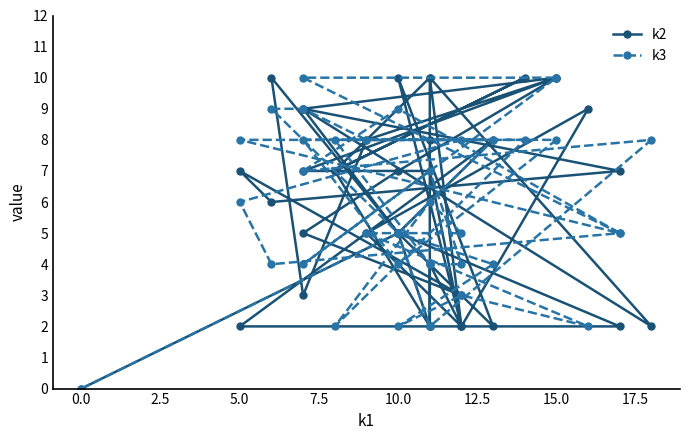

How many data points in k2 are above 7?

13